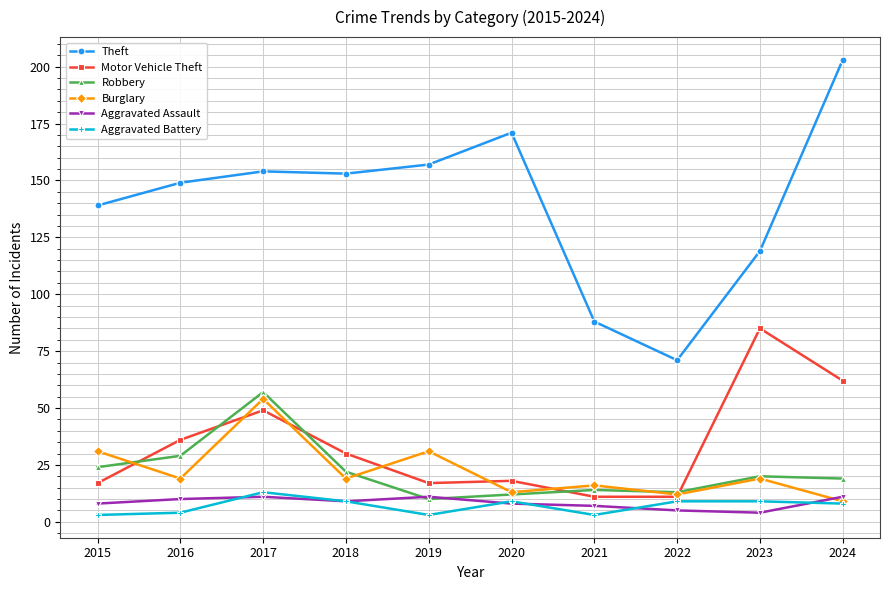

What is the total value across all series at 2018?

242